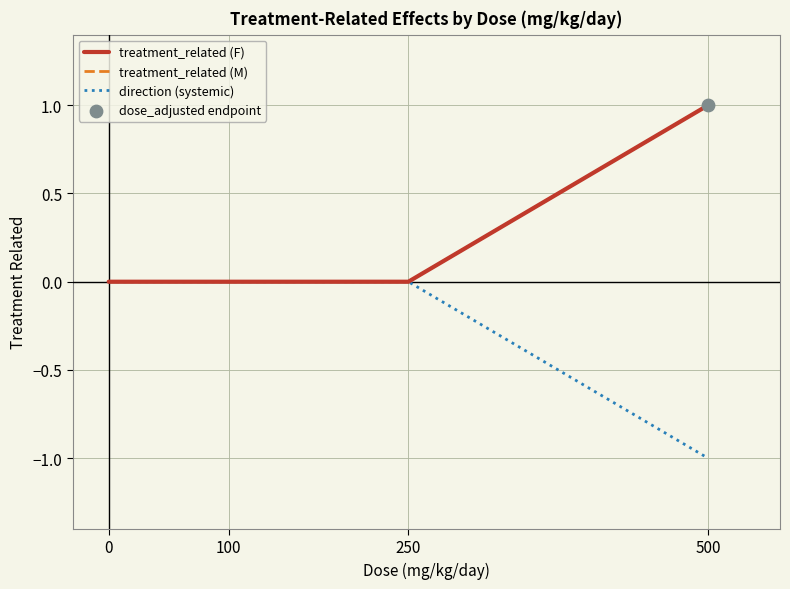

At how many categories does at least one series exceed 0?

1